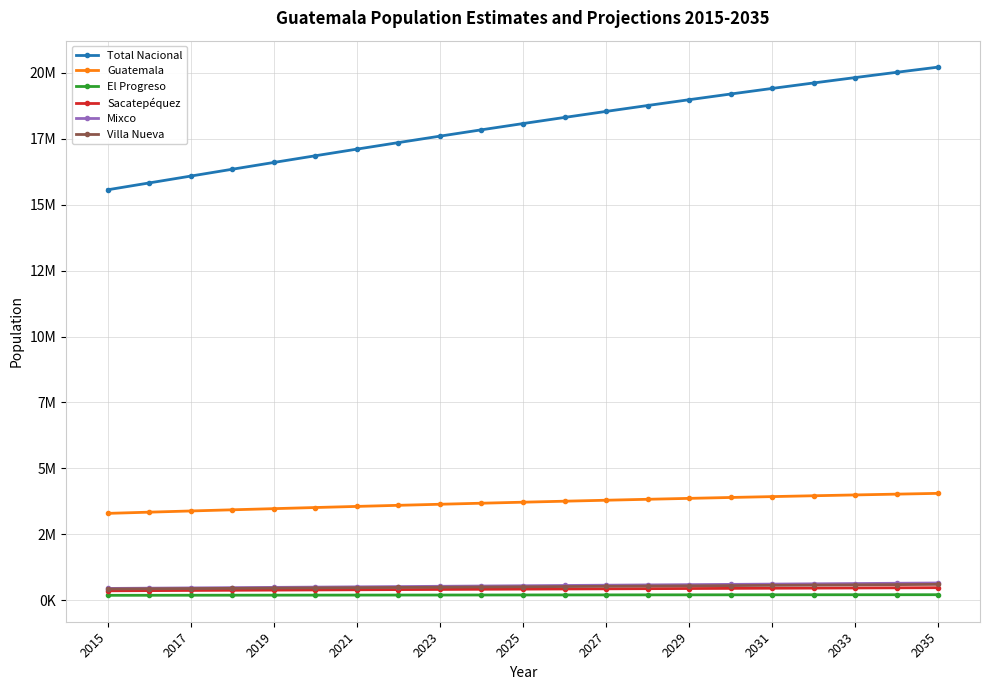

Reading left to right, what are all the values shown in this chart?

Total Nacional: 15567419	15827690	16087418	16346950	16604026	16858333	17109746	17357886	17602431	17843132	18079810	18312373	18540770	18764984	18985066	19201062	19413049	19621108	19825325	20025745	20222438
Guatemala: 3293500	3339644	3385152	3429290	3472891	3515775	3557909	3599257	3639725	3679326	3718008	3755757	3792529	3828365	3863220	3897177	3930167	3962255	3993502	4023801	4053220
El Progreso: 185607	187305	188870	190357	191734	193069	194388	195673	196917	198129	199303	200433	201535	202582	203593	204571	205512	206408	207273	208100	208897
Sacatepéquez: 356513	363668	370601	377219	383593	389911	396167	402357	408476	414502	420457	426324	432086	437759	443335	448809	454193	459485	464671	469766	474760
Mixco: 446877	456760	466749	476736	486827	496992	507220	517505	527828	538189	548578	558989	569417	579864	590323	600803	611294	621806	632345	642894	653463
Villa Nueva: 425783	433872	442061	450250	458545	466922	475373	483897	492480	501127	509832	518596	527416	536301	545248	554273	563369	572550	581829	591194	600660